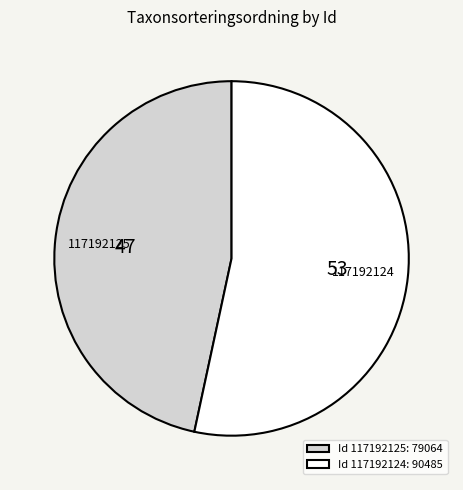

Which category accounts for the majority?

Id 117192124: 90485